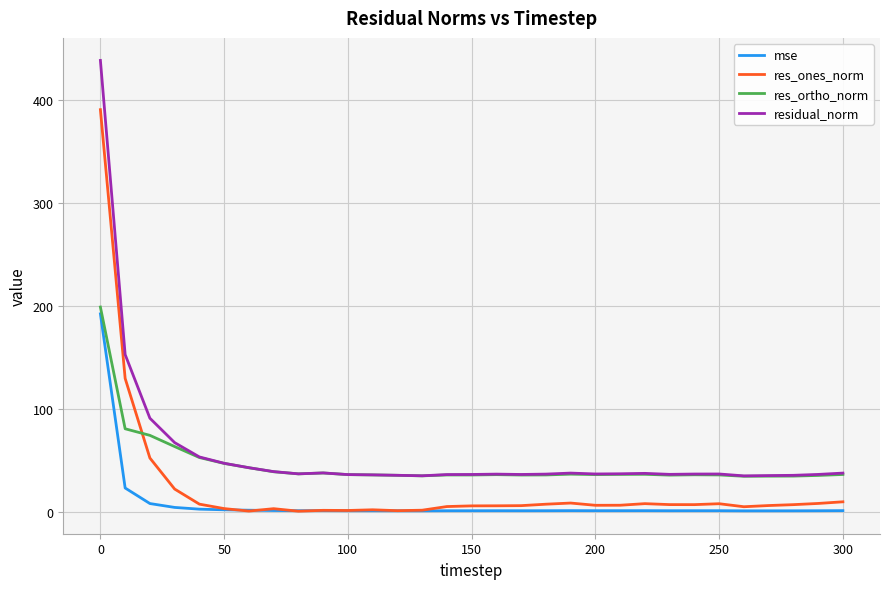

True or false: res_ones_norm and residual_norm cross at least once.

False